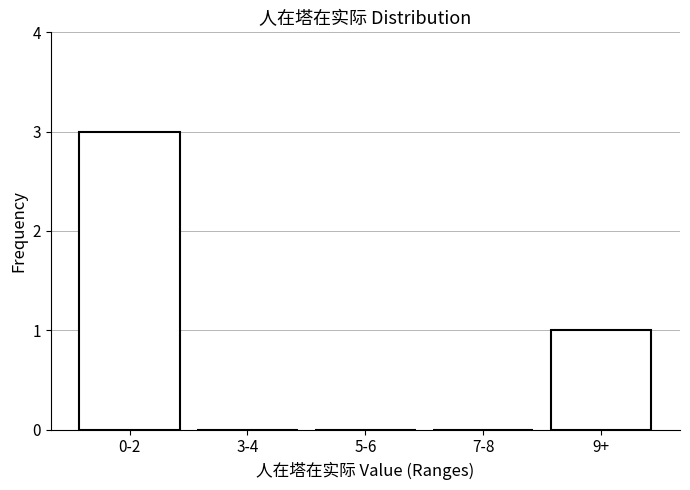

Reading right to left, transcribe all the data shown in this chart.

9+=1	7-8=0	5-6=0	3-4=0	0-2=3